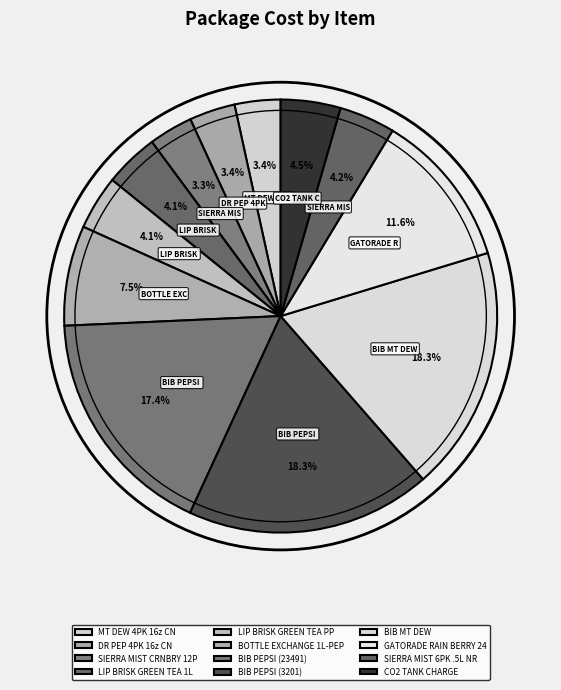

To the nearest percent, what is the average slice percentage?

8%